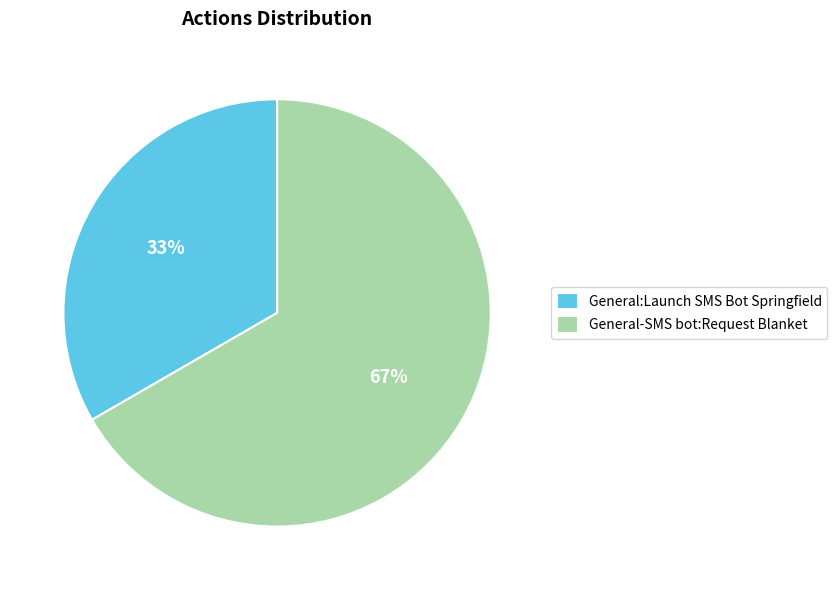

Combined, do General:Launch SMS Bot Springfield and General-SMS bot:Request Blanket account for over 50%?

Yes